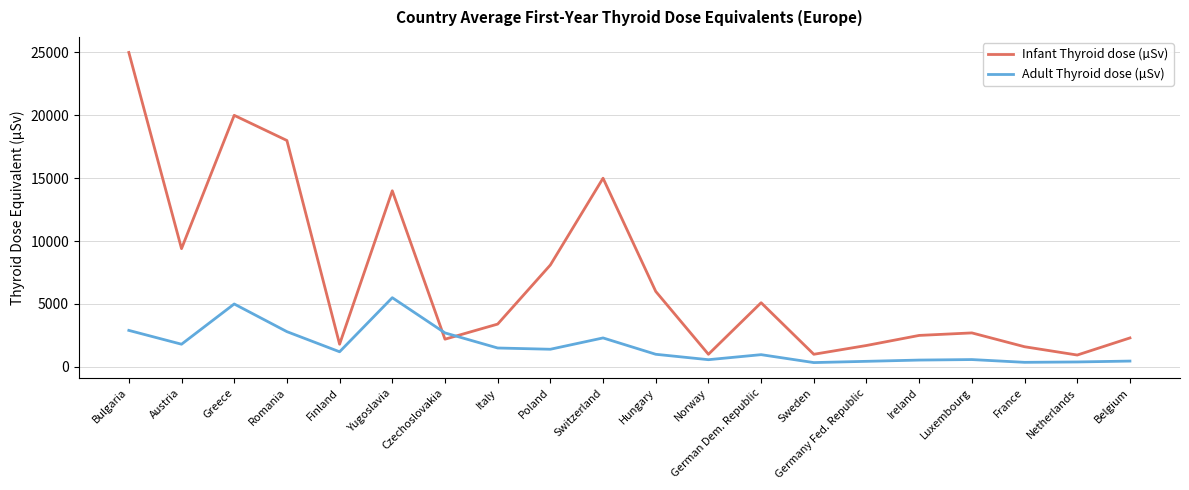

Which series has the largest total across all categories?

Infant Thyroid dose (µSv)